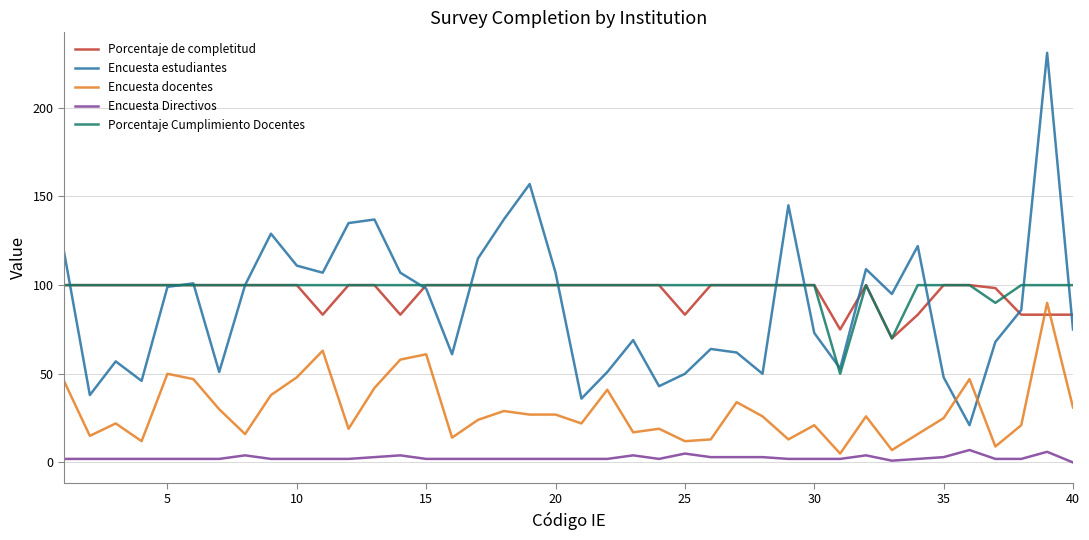

True or false: Encuesta Directivos and Porcentaje de completitud intersect in this chart.

False